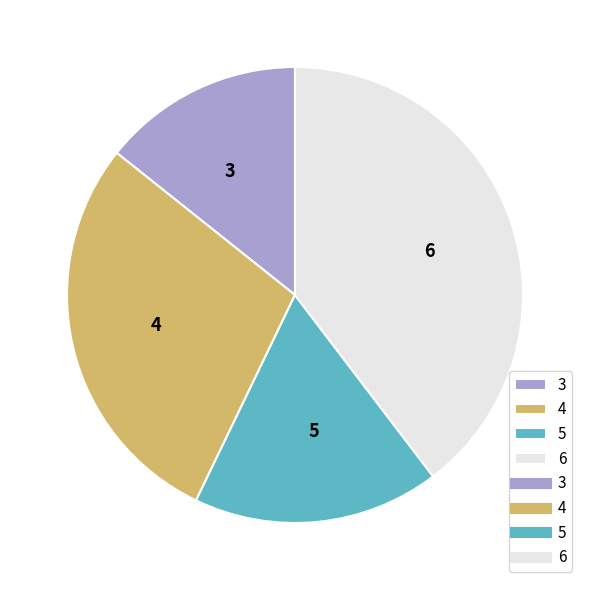

Which category has the biggest portion of the pie?

6